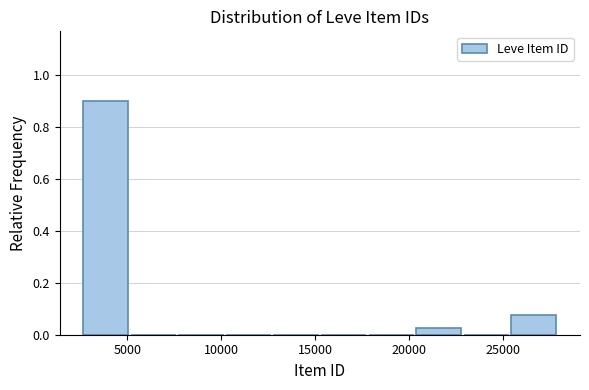

Reading left to right, list every bar in this chart as the range it spans on the x-axis followed by its height. Neither the bar edges nor the heights are printed on the chart, so give them approximately, as read against the axes.

2500 to 5000: 0.90
5000 to 7500: 0
7500 to 10500: 0
10500 to 13000: 0
13000 to 15500: 0
15500 to 18000: 0
18000 to 20500: 0
20500 to 23000: 0.02
23000 to 25500: 0
25500 to 28000: 0.08